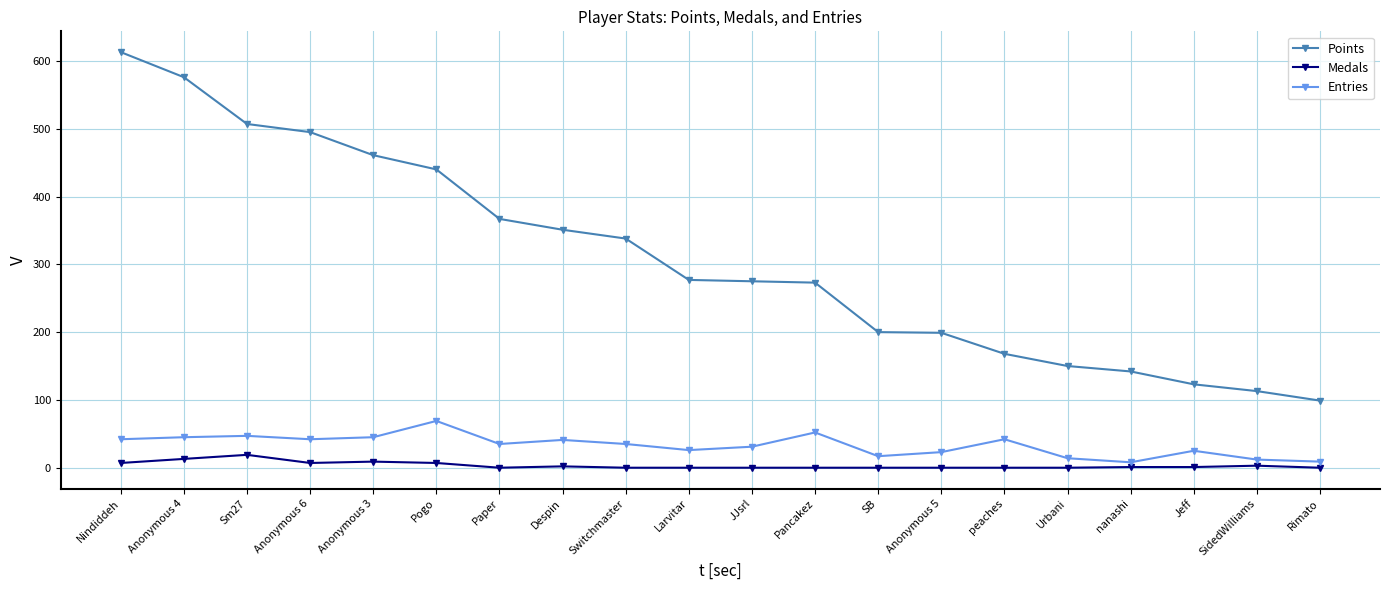

Rank the series by their maximum value, from lowest to highest.

Medals, Entries, Points